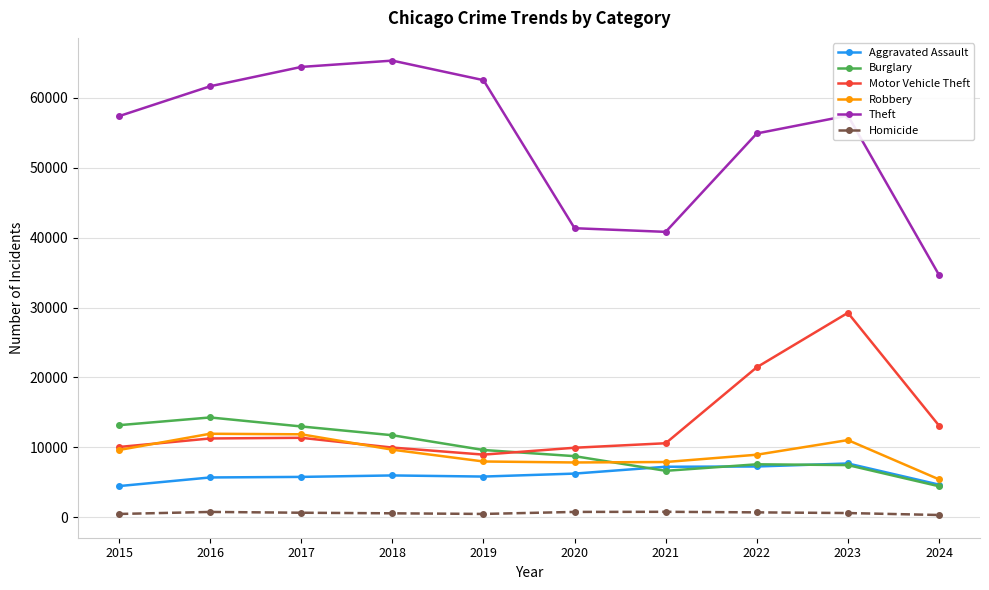

True or false: Homicide has more than 0 interior local peaks.

True